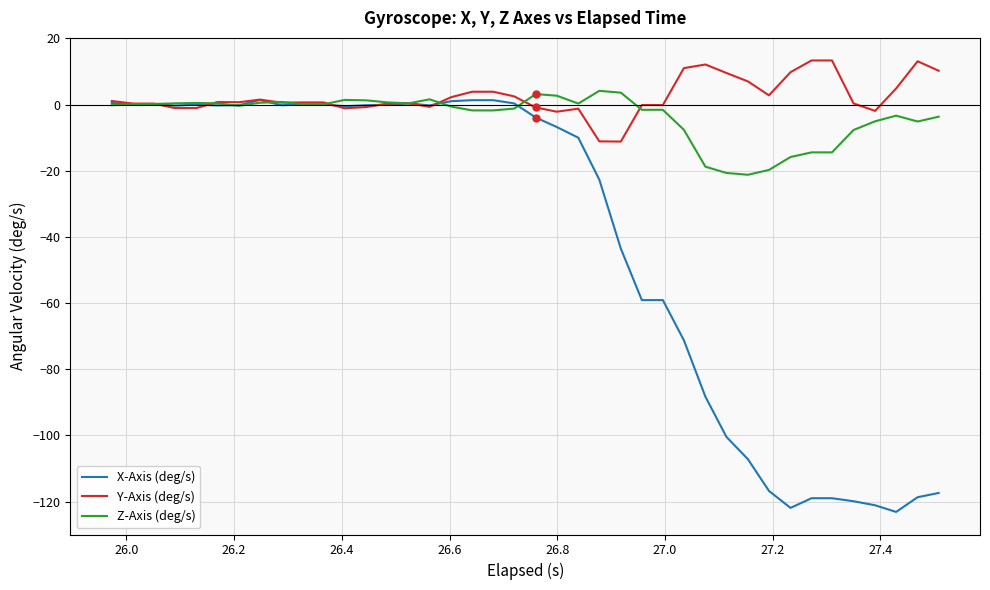

How many lines are shown in the chart?

3